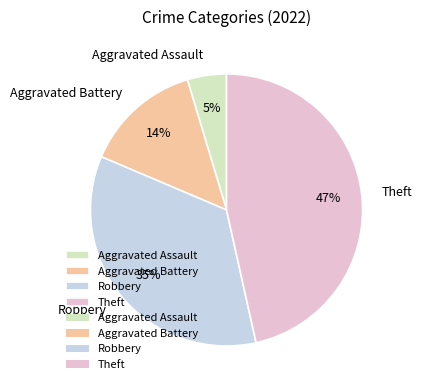

To the nearest percent, what is the difference between the Aggravated Assault and Robbery slice percentages?

30%